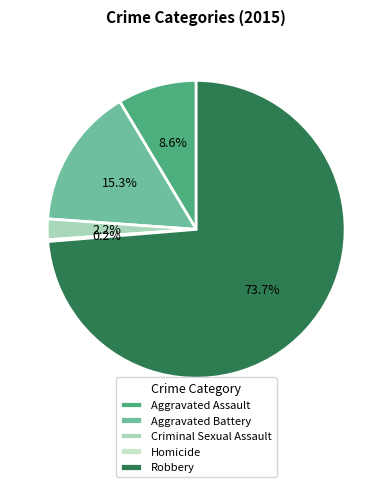

To the nearest percent, what percentage of the pie is Aggravated Assault?

9%